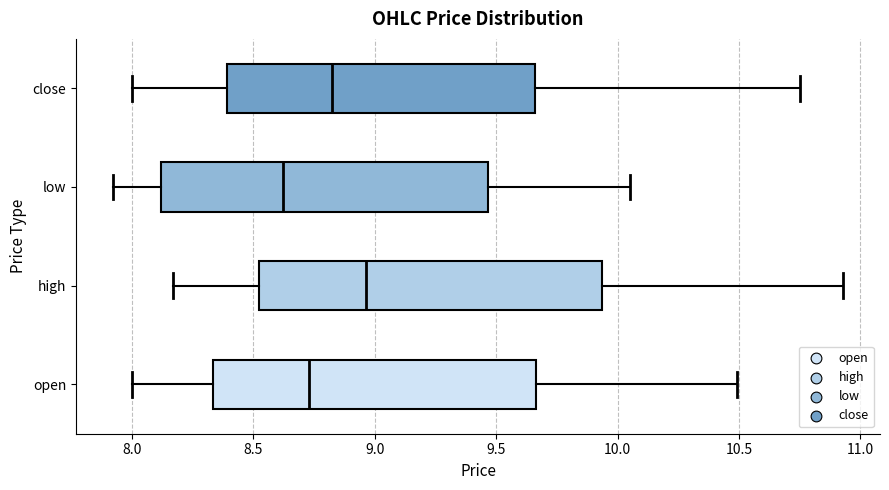

Reading bottom to top, read every box against the x-axis: the position of its median line, the range the box covers, and the ends of its whiskers. The values are not printed on the chart, so give them approximately, as read against the axis.

open: median 8.75, box 8.35 to 9.65, whiskers 8.00 to 10.50
high: median 8.95, box 8.55 to 9.95, whiskers 8.15 to 10.95
low: median 8.60, box 8.10 to 9.45, whiskers 7.90 to 10.05
close: median 8.85, box 8.40 to 9.65, whiskers 8.00 to 10.75